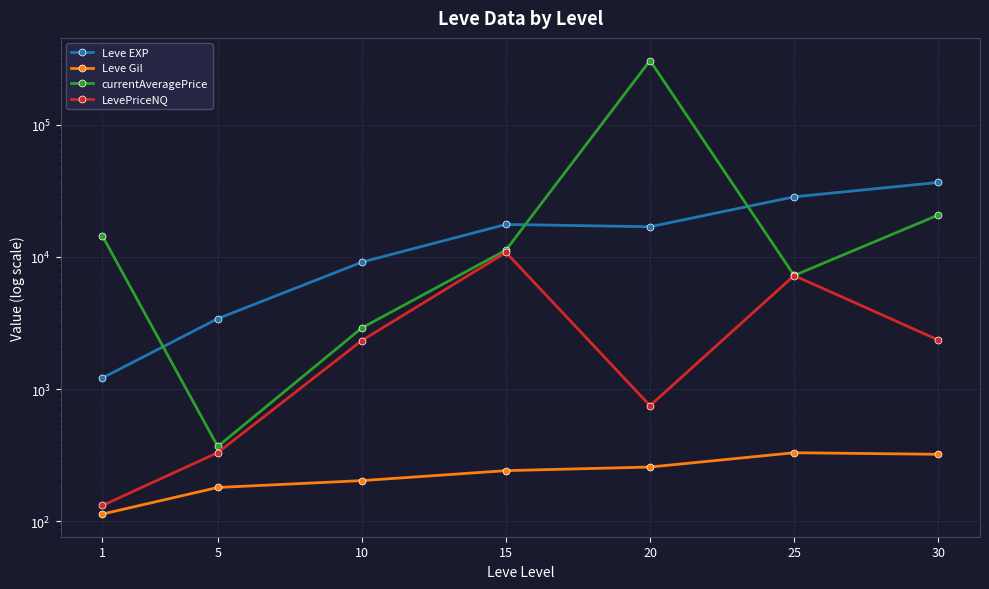

Where is the first local minimum for LevePriceNQ?

20